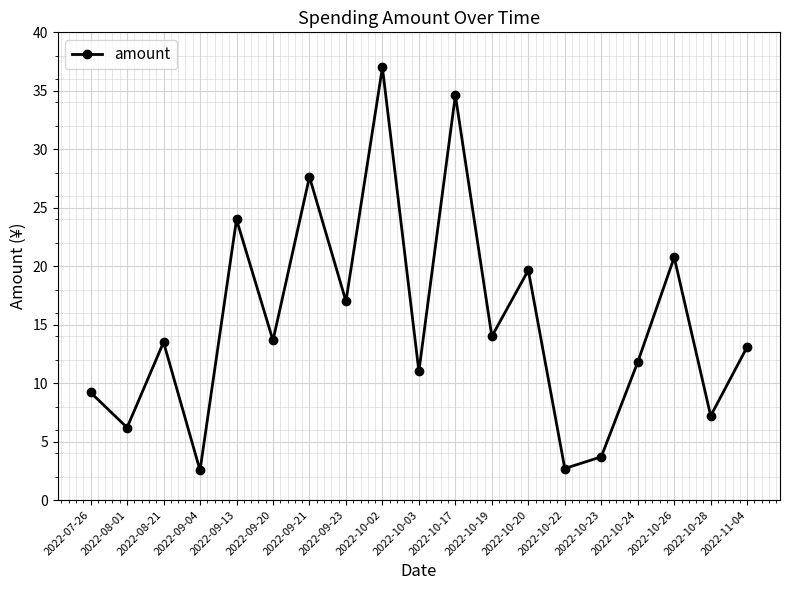

How many points are lower than both their immediate neighbors (excluding endpoints)?

8